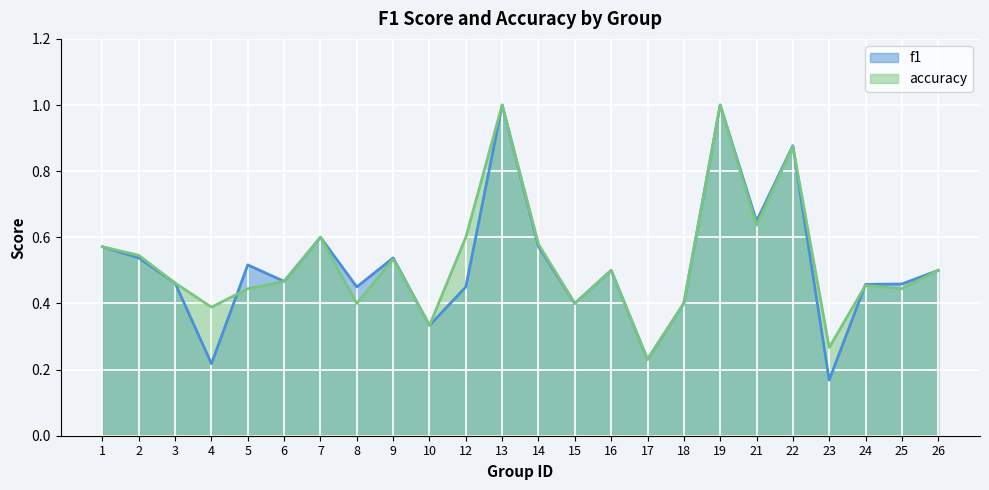

At which category does f1 reach its first local peak?

5